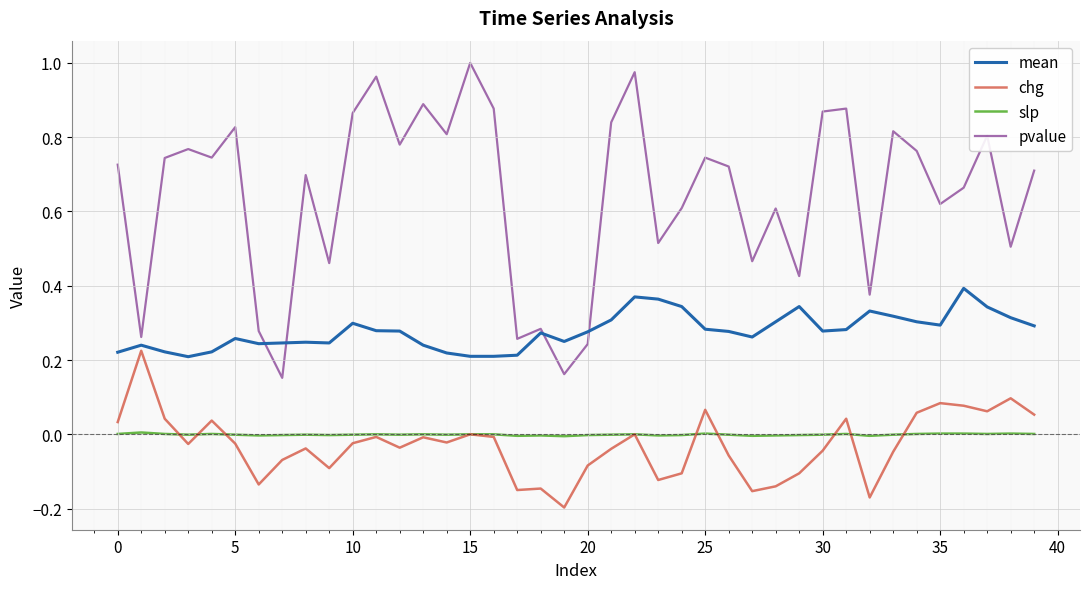

True or false: slp and mean cross at least once.

False